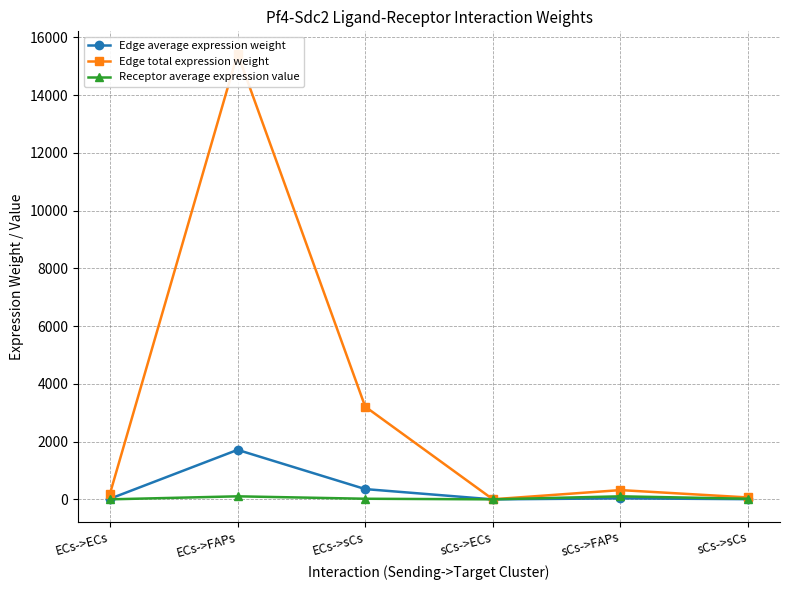

How many interior local valleys does the Edge average expression weight series have?

1